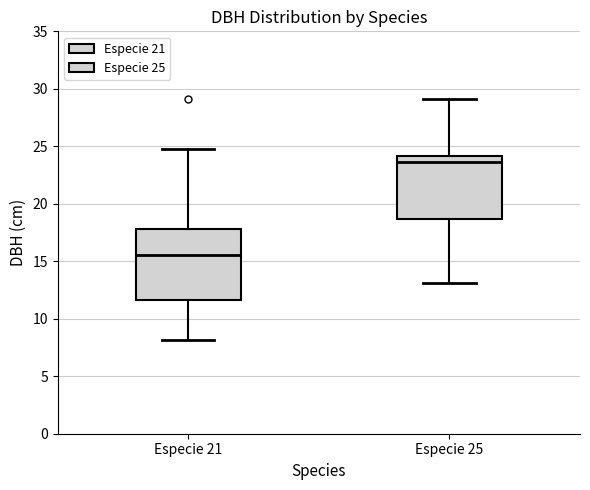

Which box is the tallest, from its lower edge to its upper edge?

Especie 21